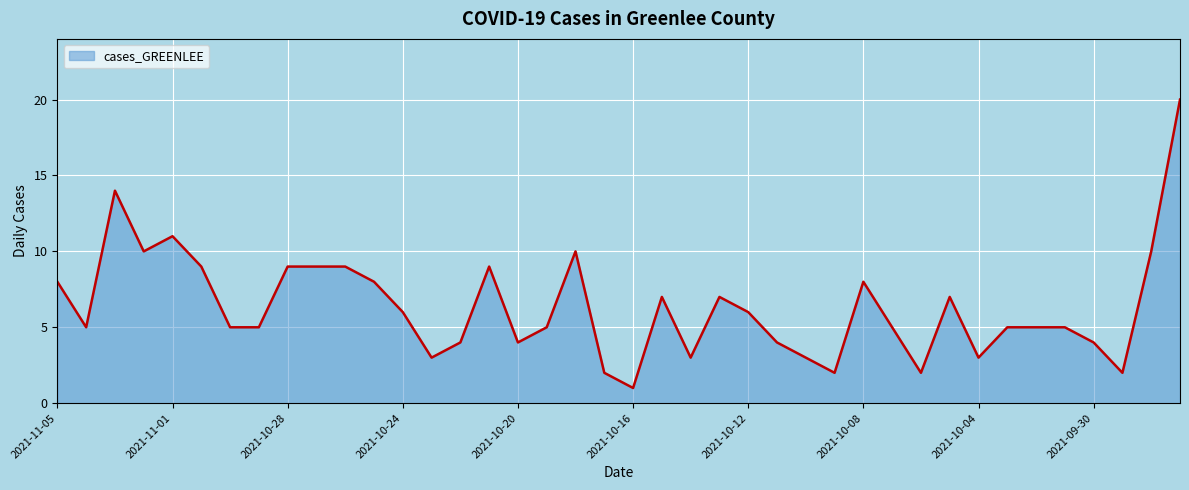

Reading left to right, extract all data points from this chart.

8	5	14	10	11	9	5	5	9	9	9	8	6	3	4	9	4	5	10	2	1	7	3	7	6	4	3	2	8	5	2	7	3	5	5	5	4	2	10	20